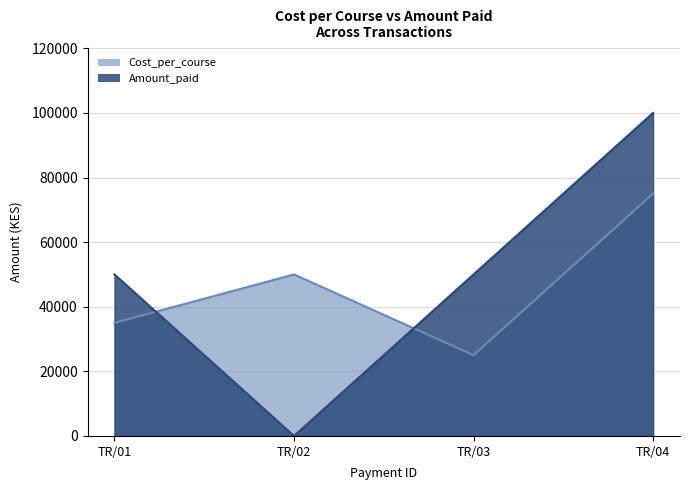

What is the total value across all series at TR/04?

175000